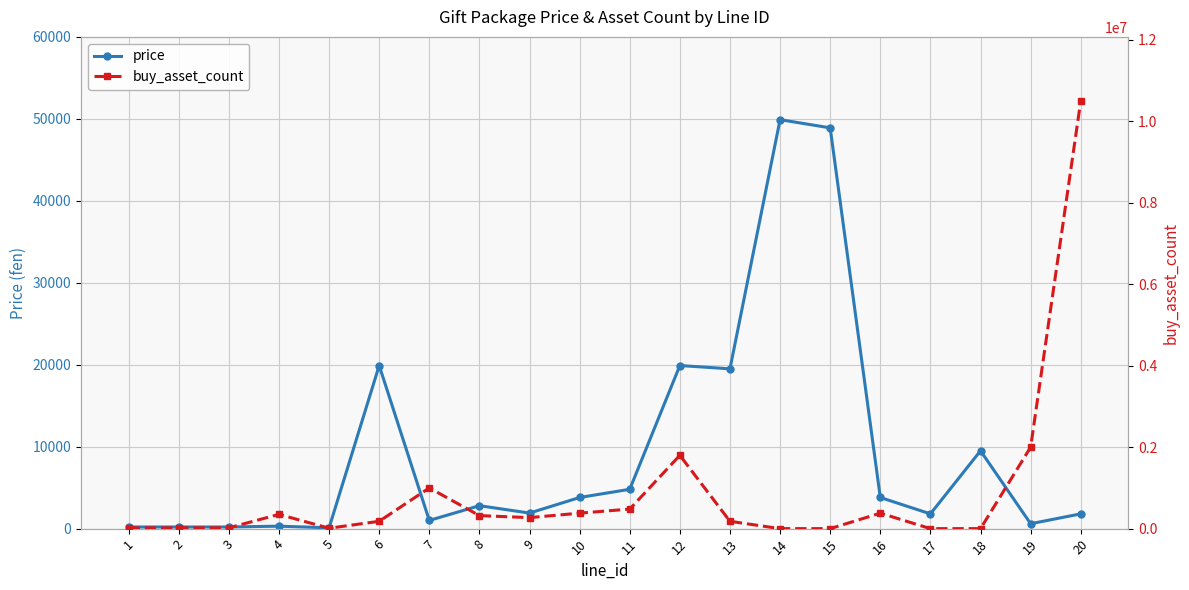

At which category does price reach its first local peak?

4